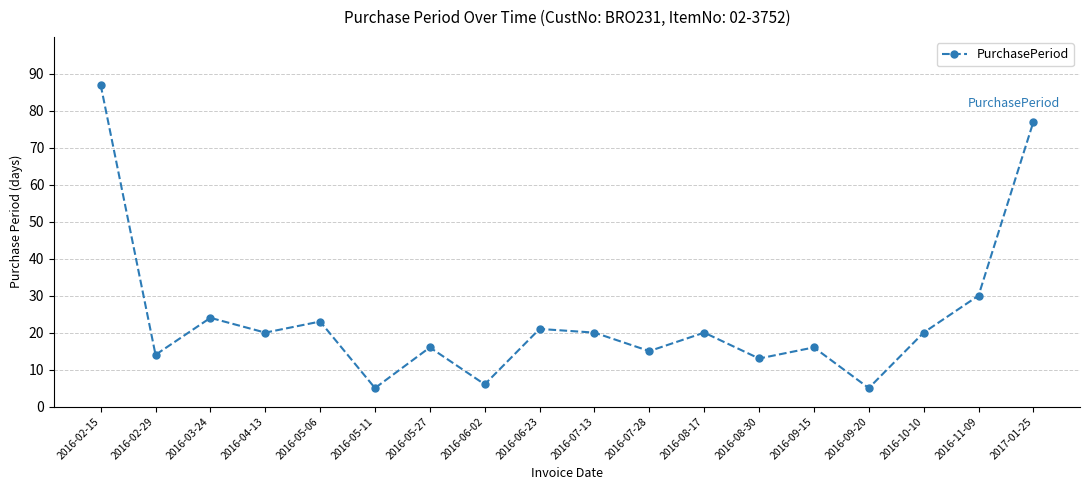

Reading right to left, list all the values displayed in this chart.

77	30	20	5	16	13	20	15	20	21	6	16	5	23	20	24	14	87